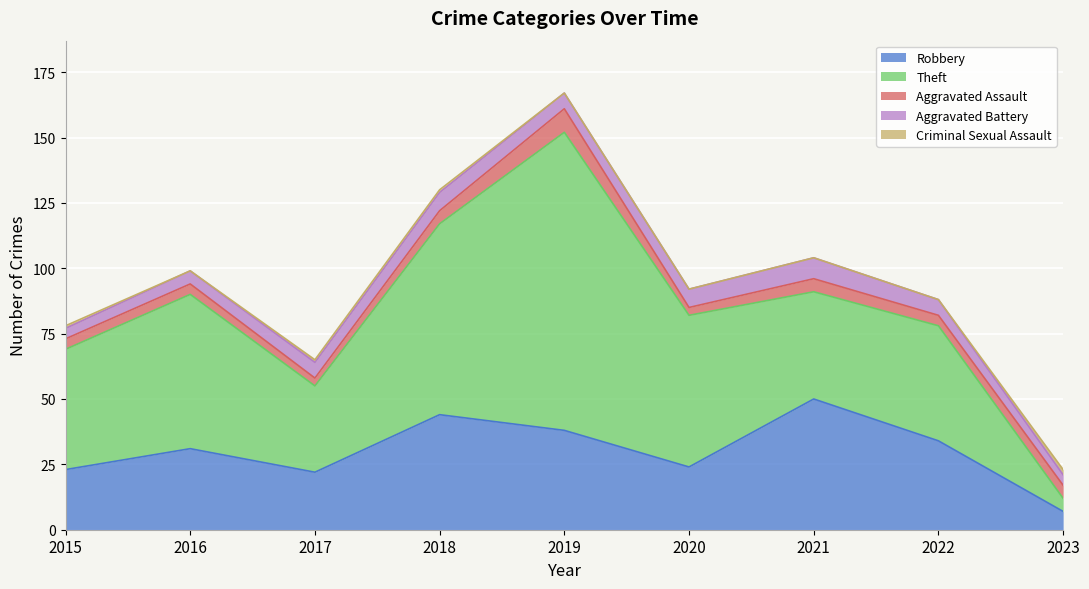

Rank the series at 2016 from lowest to highest value.

Criminal Sexual Assault, Aggravated Assault, Aggravated Battery, Robbery, Theft